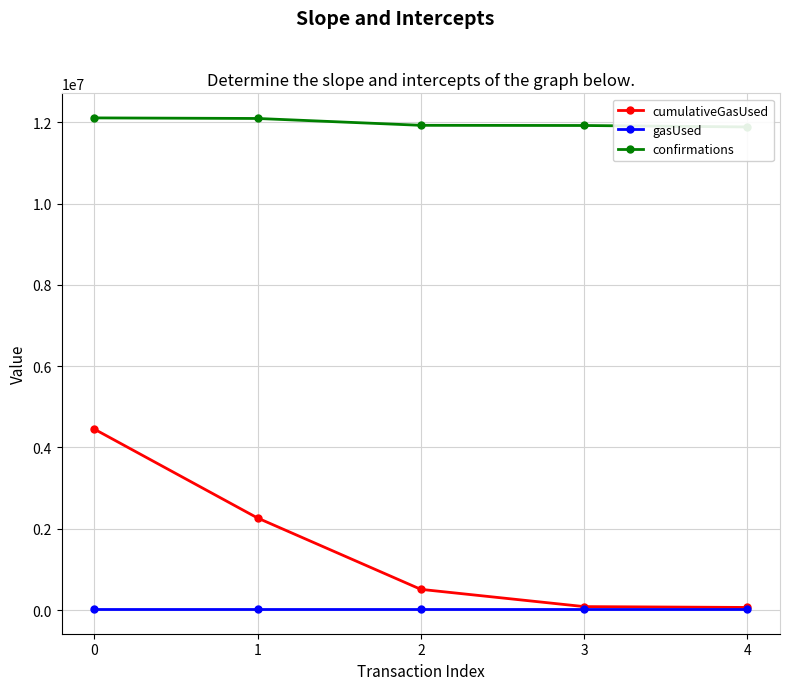

The confirmations series shows 11928151 at 2. True or false?

True